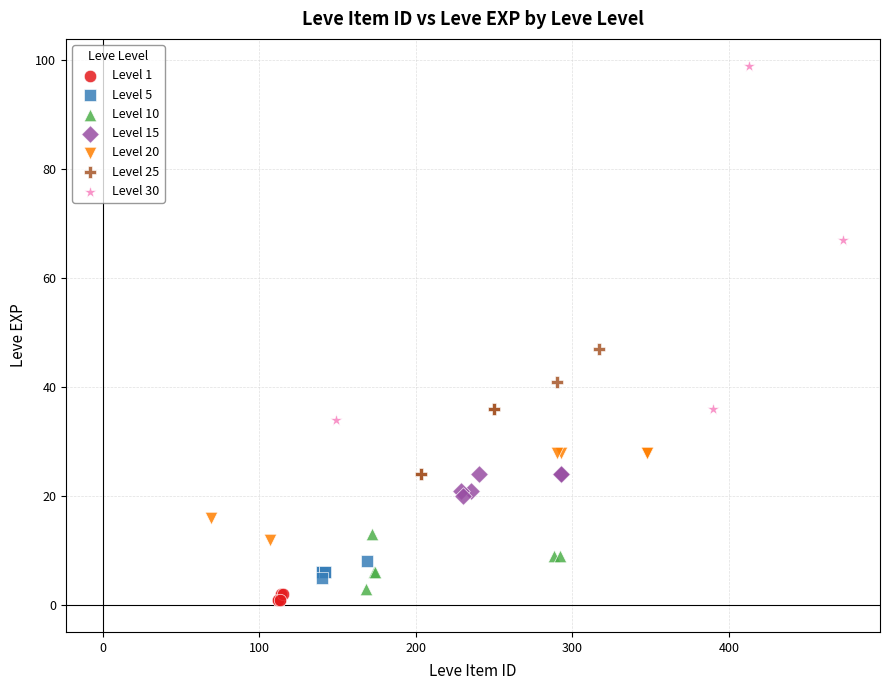

What are all the series names shown in the legend?

Level 1, Level 5, Level 10, Level 15, Level 20, Level 25, Level 30